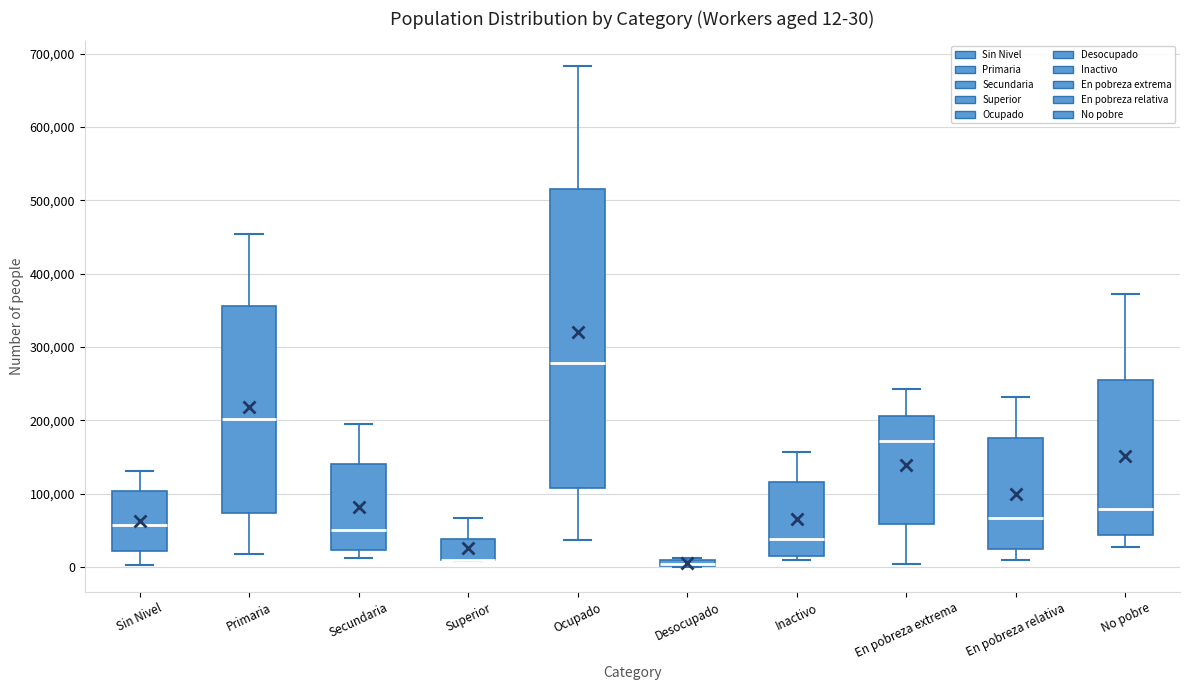

Comparing the boxes themselves (not the whiskers), which one is the tallest?

Ocupado